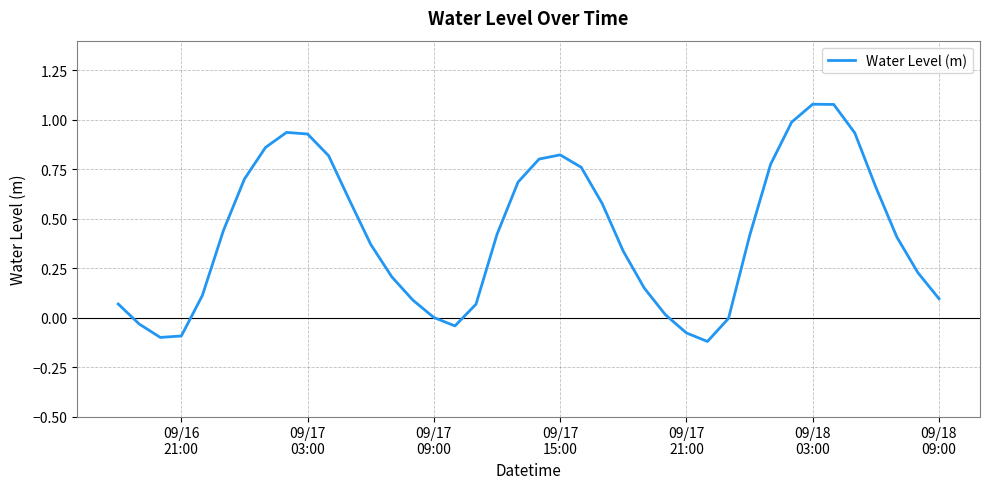

What is the difference between the maximum and minimum values?

1.2